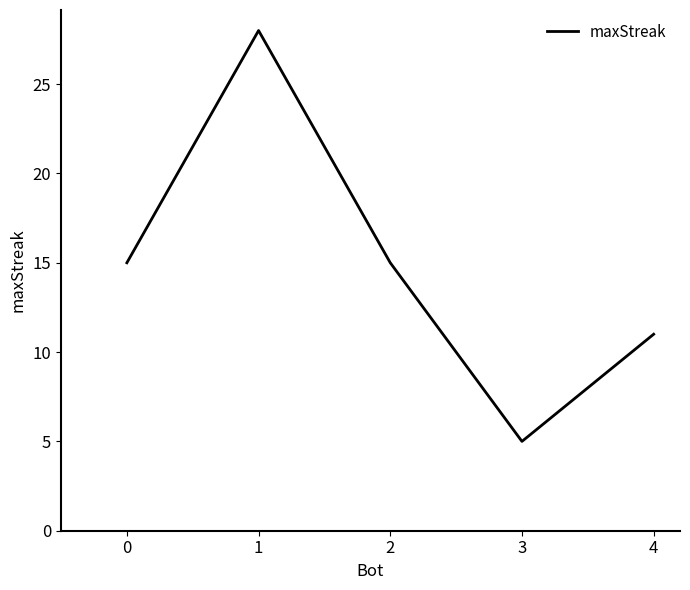

Reading left to right, extract all data points from this chart.

0=15	1=28	2=15	3=5	4=11